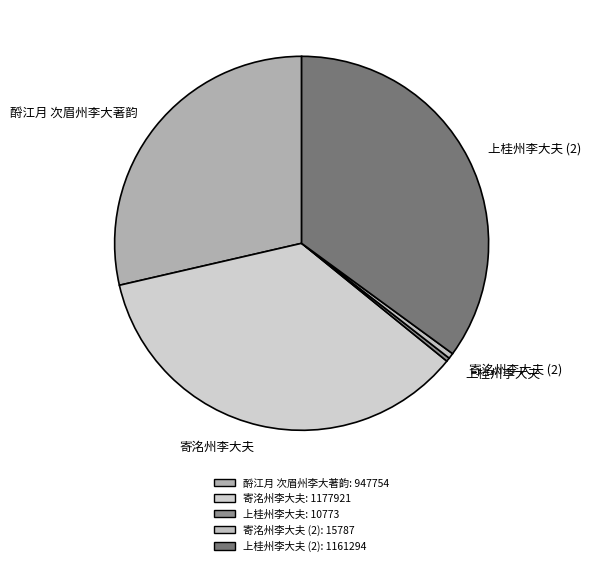

Is it true that 寄洺州李大夫 is 1% of the pie?

False